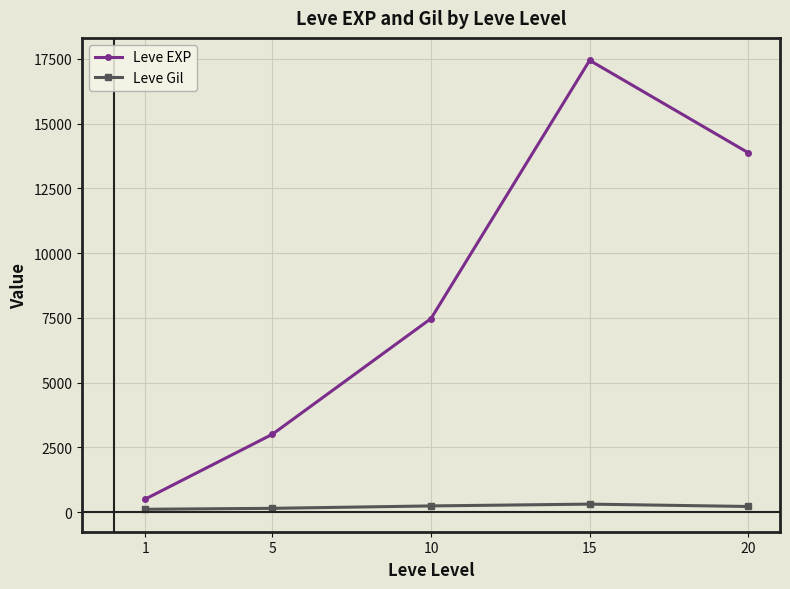

At how many categories does at least one series exceed 1778?

4